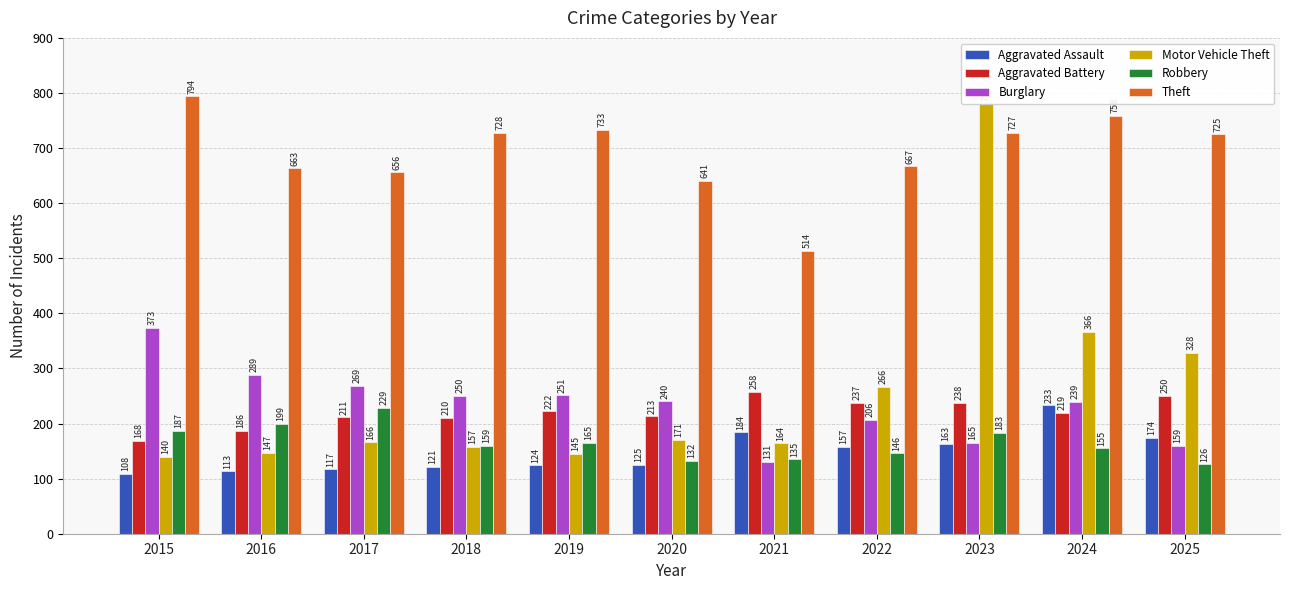

How many groups of bars are there?

11